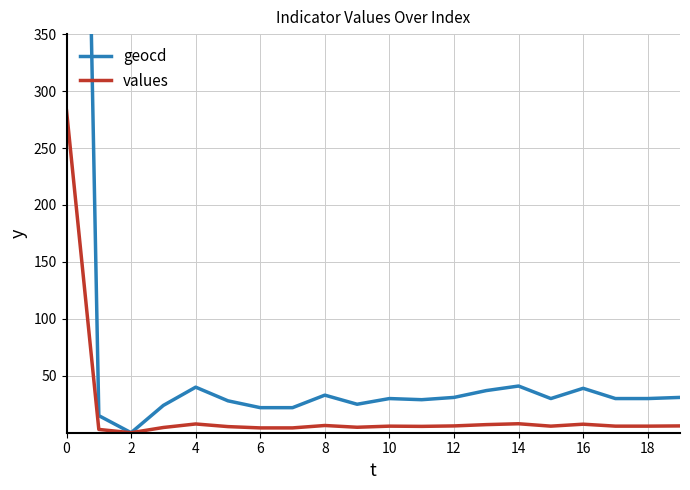

The values series shows 7.5 at 16. True or false?

True